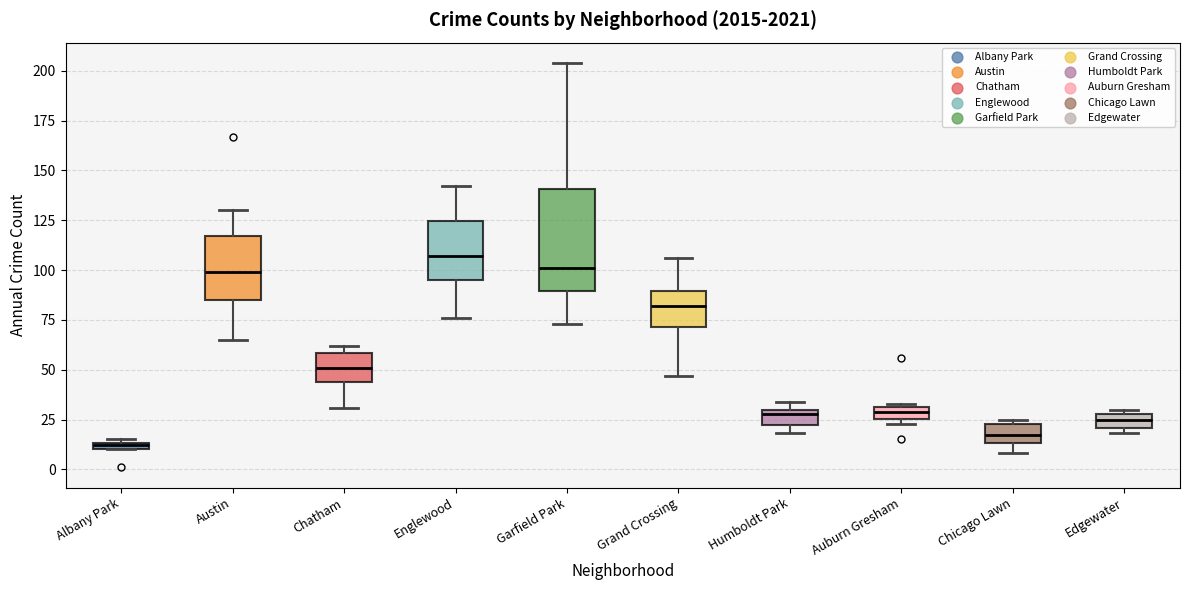

Where is the upper edge of the box for Humboldt Park on the y-axis? The values are not printed on the chart, so give them approximately, as read against the axis.

30